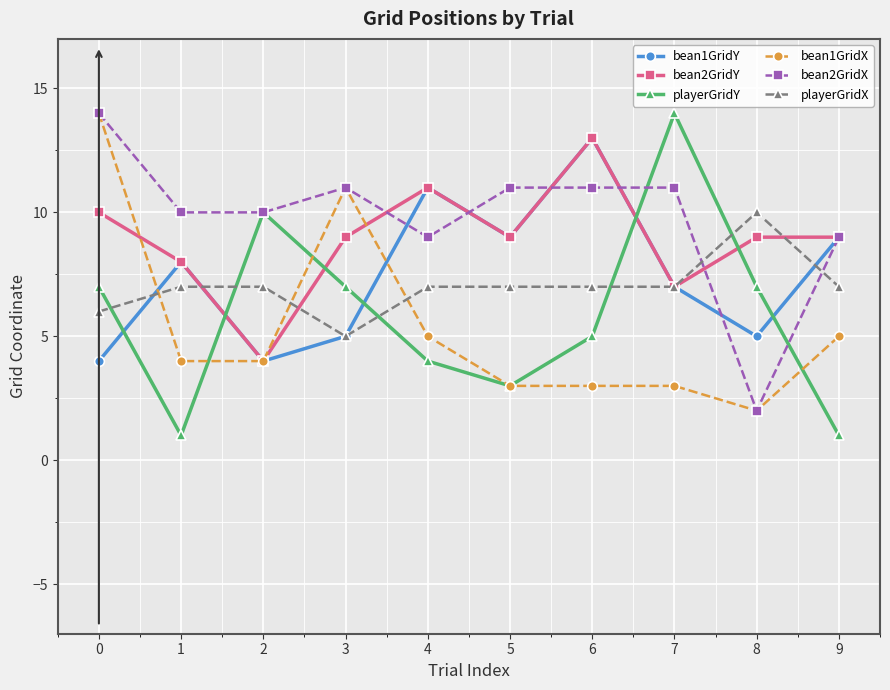

Reading left to right, list all the values displayed in this chart.

bean1GridY: 4	8	4	5	11	9	13	7	5	9
bean2GridY: 10	8	4	9	11	9	13	7	9	9
playerGridY: 7	1	10	7	4	3	5	14	7	1
bean1GridX: 14	4	4	11	5	3	3	3	2	5
bean2GridX: 14	10	10	11	9	11	11	11	2	9
playerGridX: 6	7	7	5	7	7	7	7	10	7